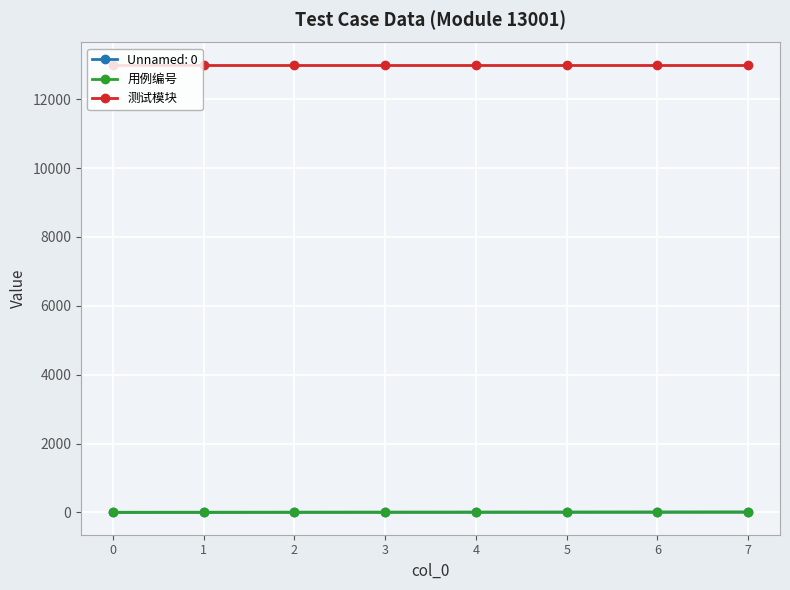

What is the maximum value shown in the chart?

13001